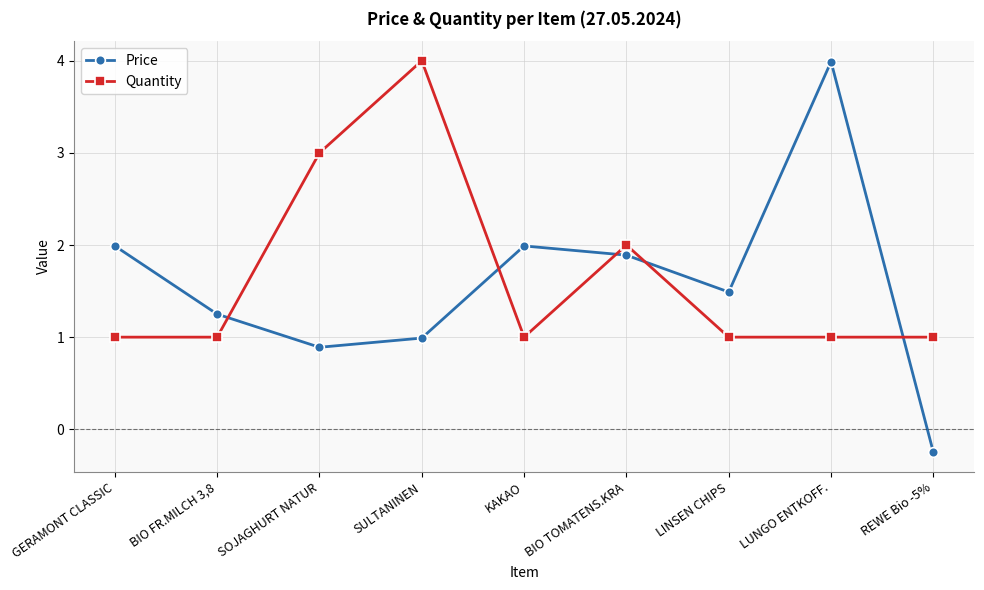

Which series changed the most between BIO TOMATENS.KRA and LINSEN CHIPS?

Quantity